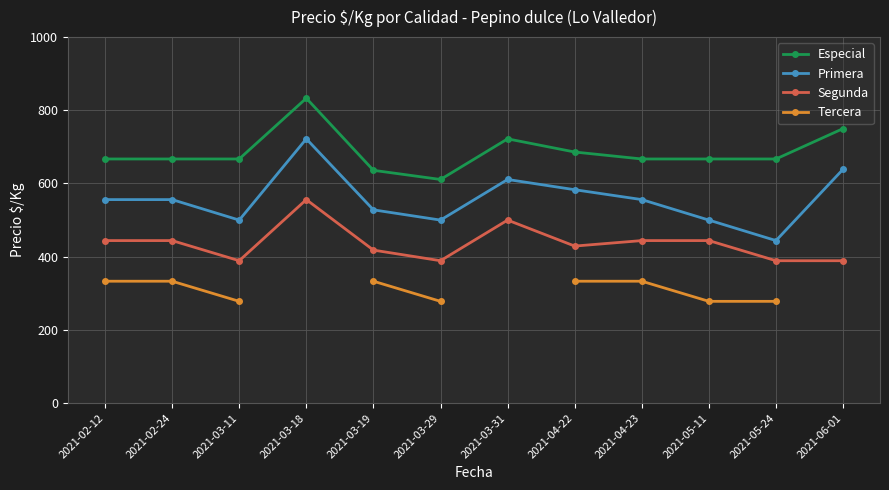

In Especial, how many points are lower than both neighbors (excluding endpoints)?

1